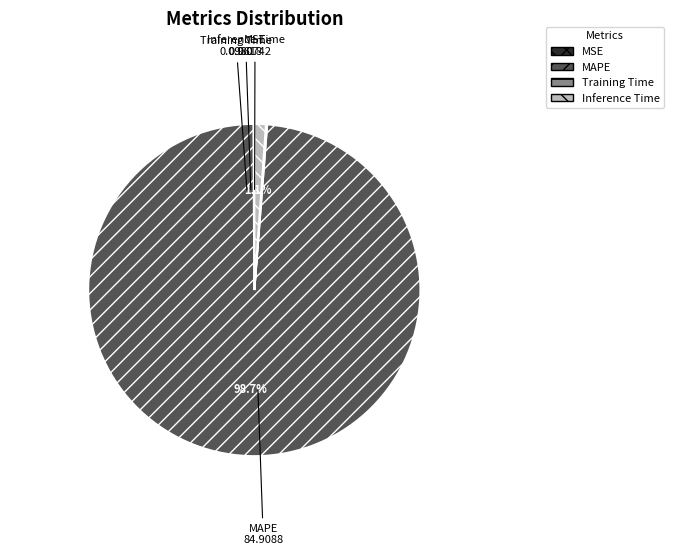

Which slice is the largest?

MAPE